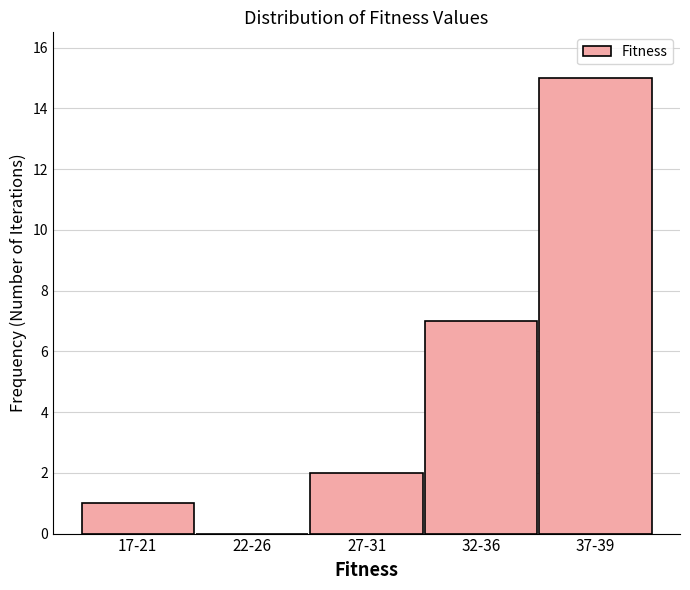

Reading left to right, extract all data points from this chart.

17-21=1	22-26=0	27-31=2	32-36=7	37-39=15